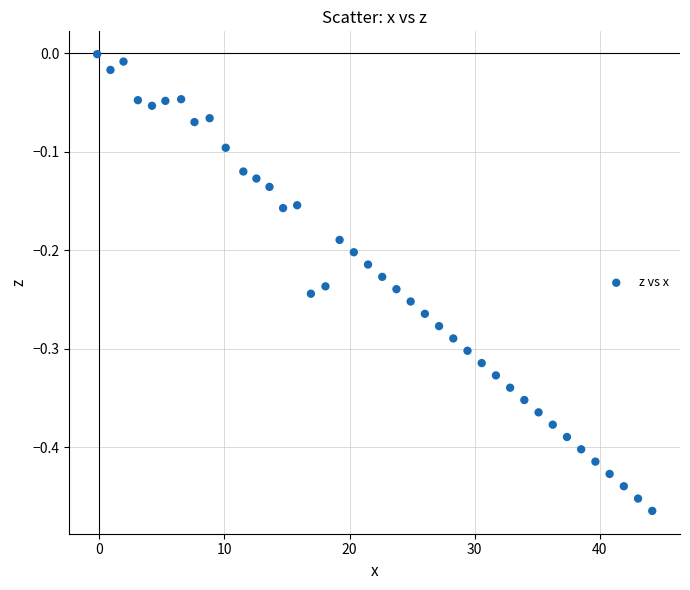

What is the range of X values (max minus min)?

44.4